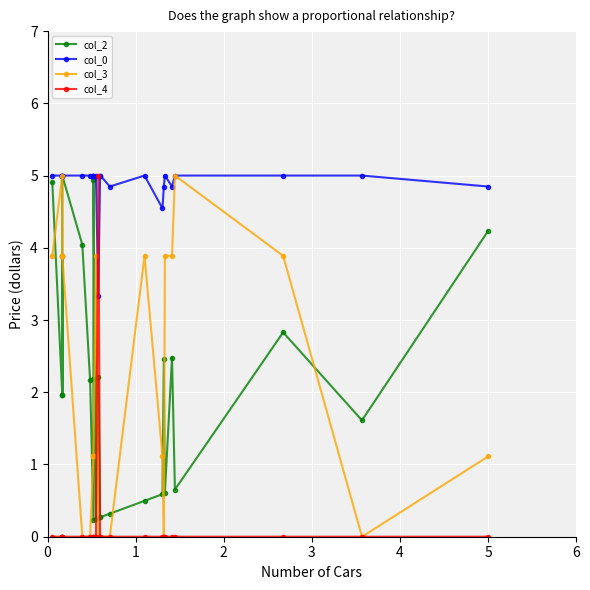

What is the average value of the col_0 series?

4.9